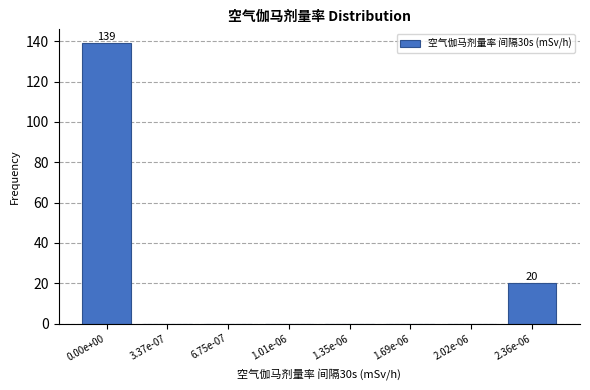

Reading left to right, list all the values displayed in this chart.

0.00e+00=139	3.37e-07=0	6.75e-07=0	1.01e-06=0	1.35e-06=0	1.69e-06=0	2.02e-06=0	2.36e-06=20